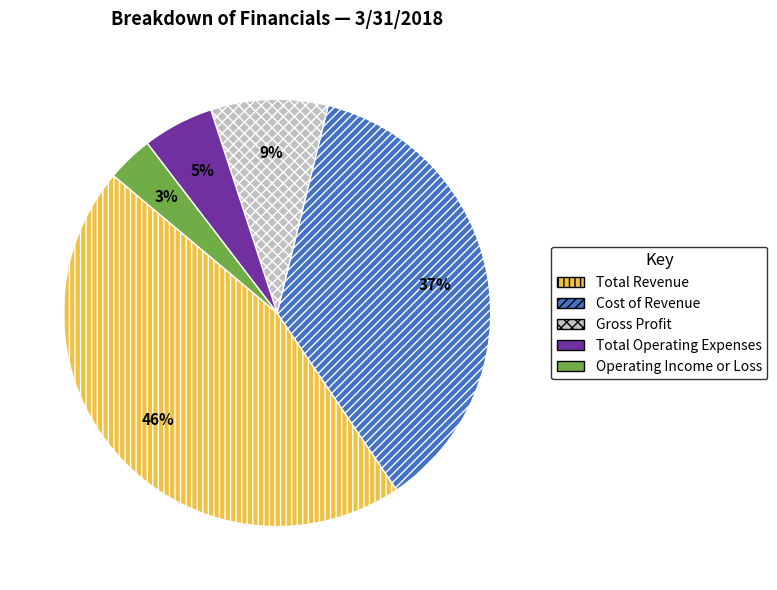

Is there any slice that represents more than half of the pie?

No